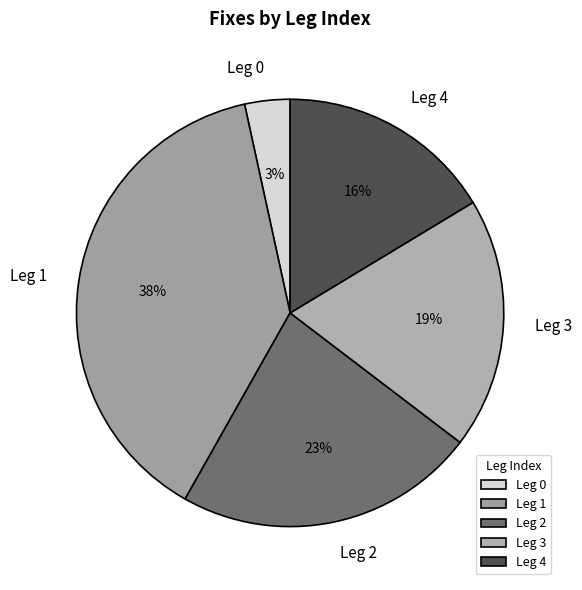

Is it true that Leg 3 is 19% of the pie?

True